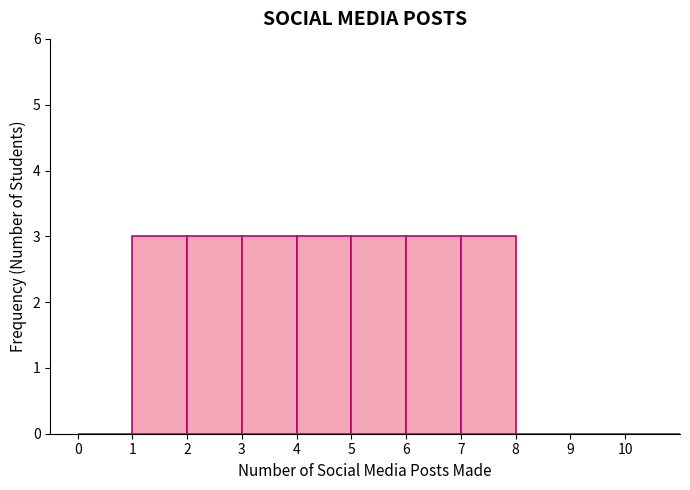

Reading left to right, transcribe this chart: for each bar, give the range it covers on the x-axis and its height. The values are not printed on the chart, so give them approximately, as read against the axis.

0 to 1: 0
1 to 2: 3
2 to 3: 3
3 to 4: 3
4 to 5: 3
5 to 6: 3
6 to 7: 3
7 to 8: 3
8 to 9: 0
9 to 10: 0
10 to 11: 0